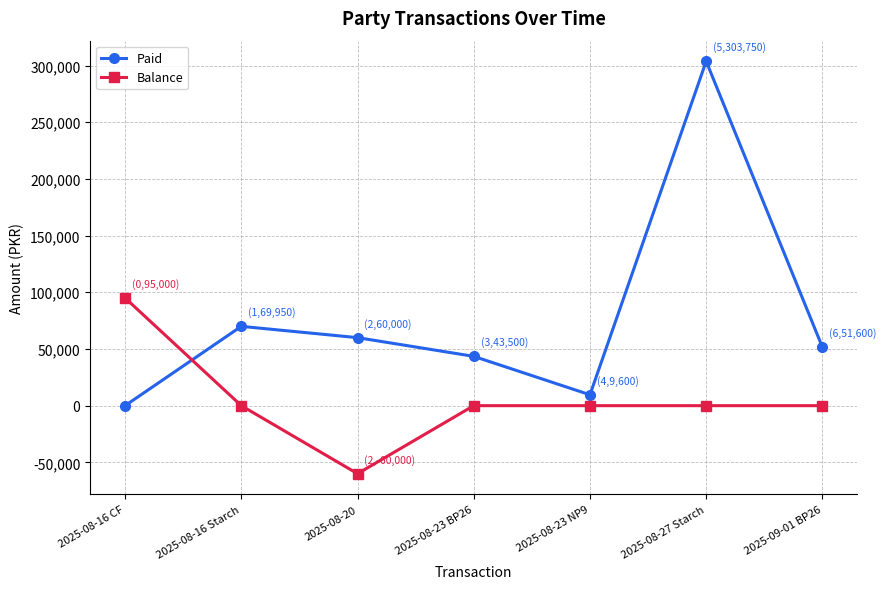

Which category has the highest value across all series?

2025-08-27 Starch